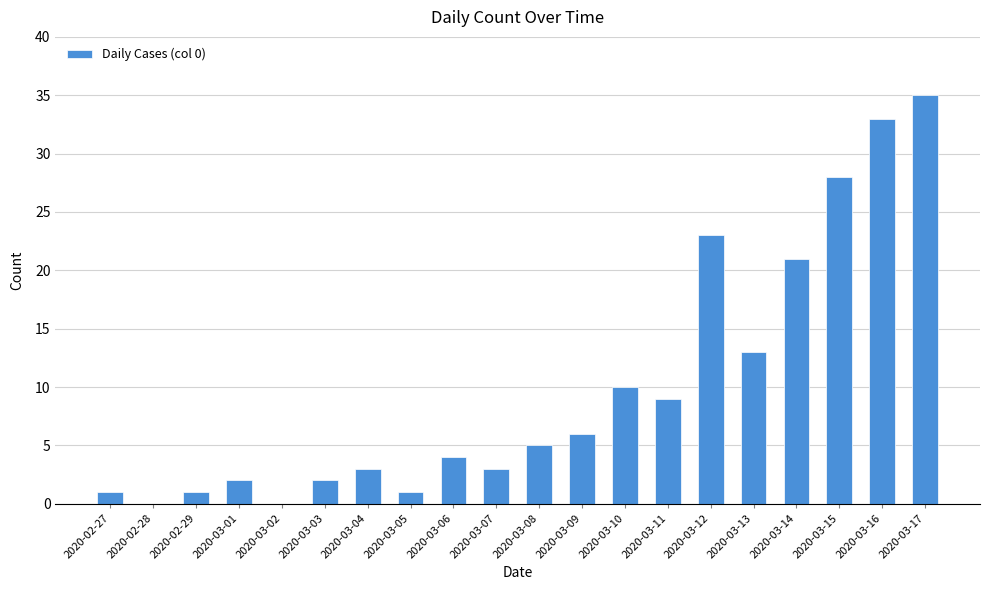

The value at 2020-03-04 is 3. True or false?

True